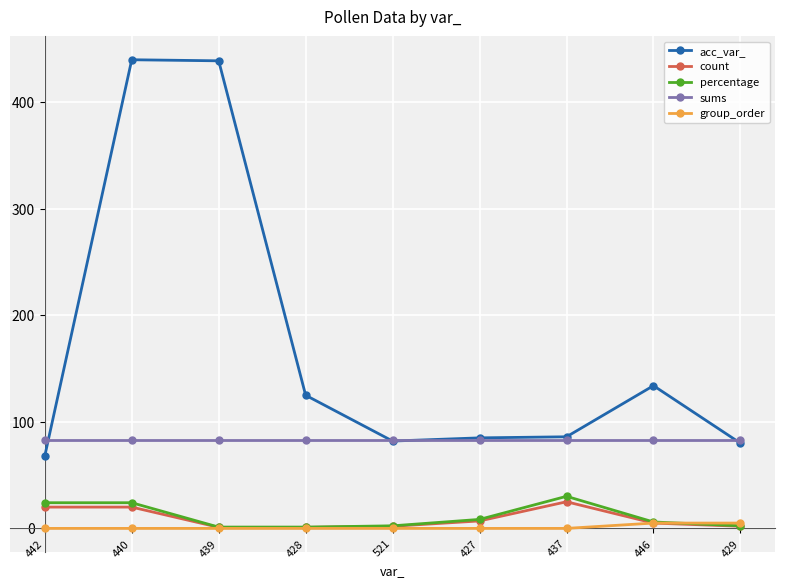

Which series has the largest total across all categories?

acc_var_